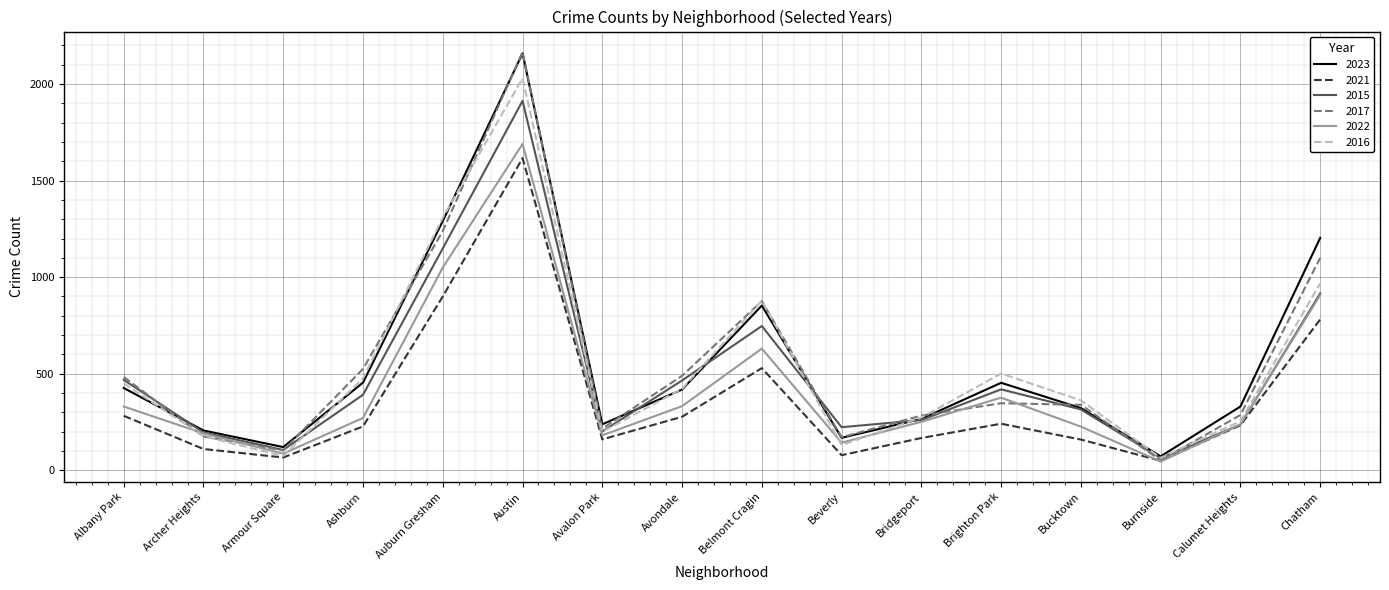

What is the spread (max minus min) of values at Albany Park?

201